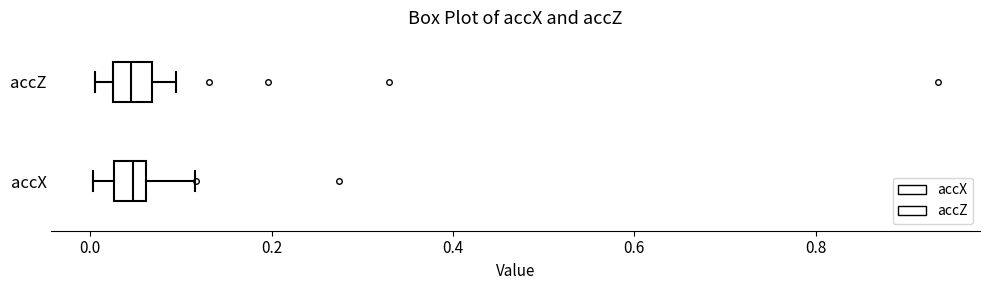

Where is the right edge of the box for accX on the x-axis? The values are not printed on the chart, so give them approximately, as read against the axis.

0.06